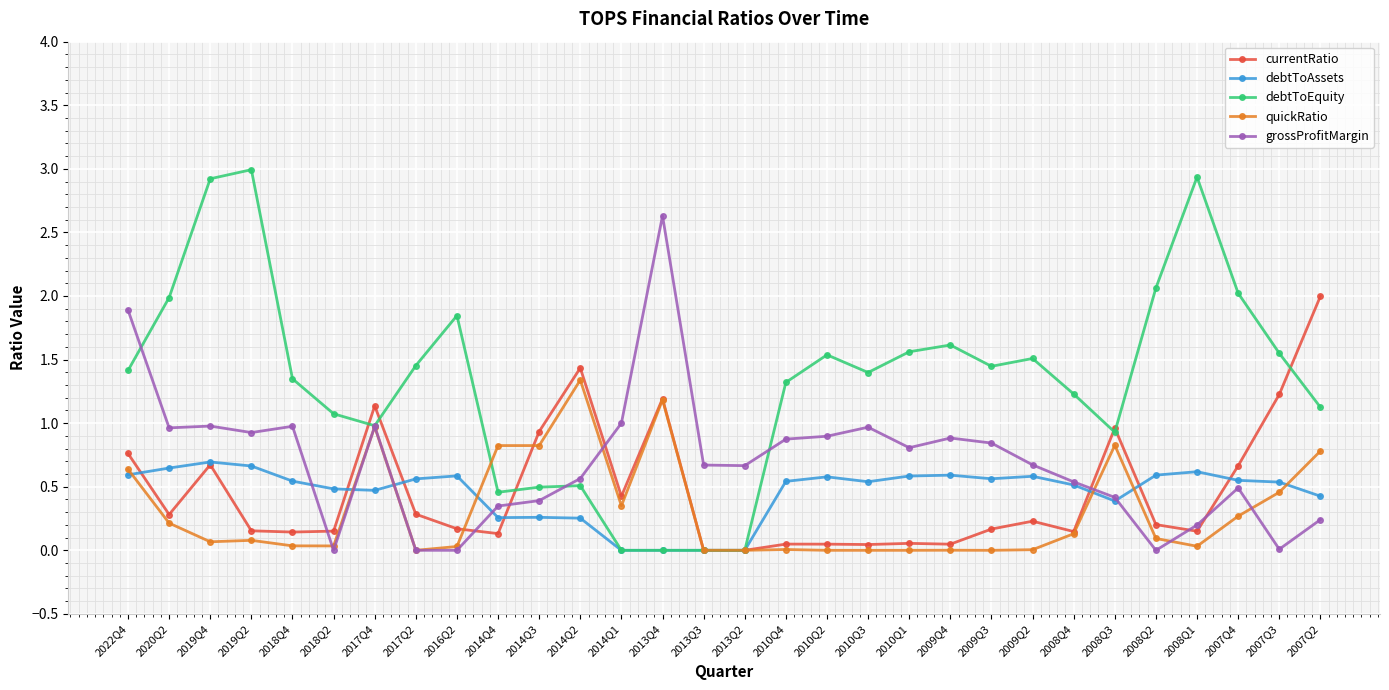

List the series in order of their peak value, lowest first.

debtToAssets, quickRatio, currentRatio, grossProfitMargin, debtToEquity